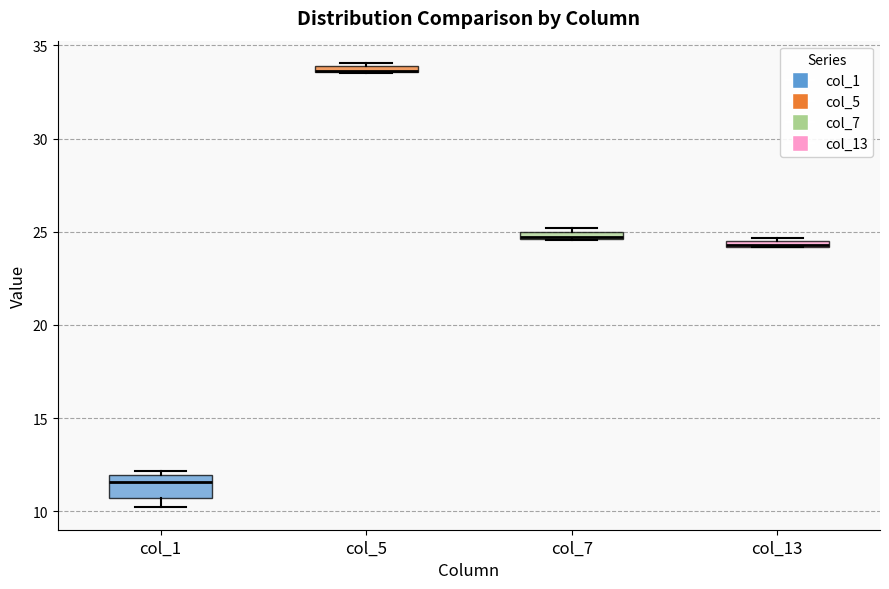

Comparing the boxes themselves (not the whiskers), which one is the tallest?

col_1